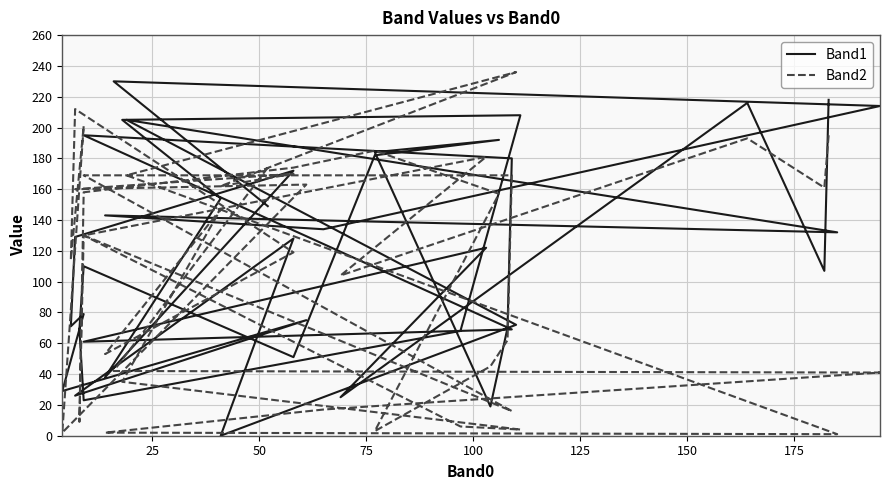

How many times do Band2 and Band1 cross each other?

17